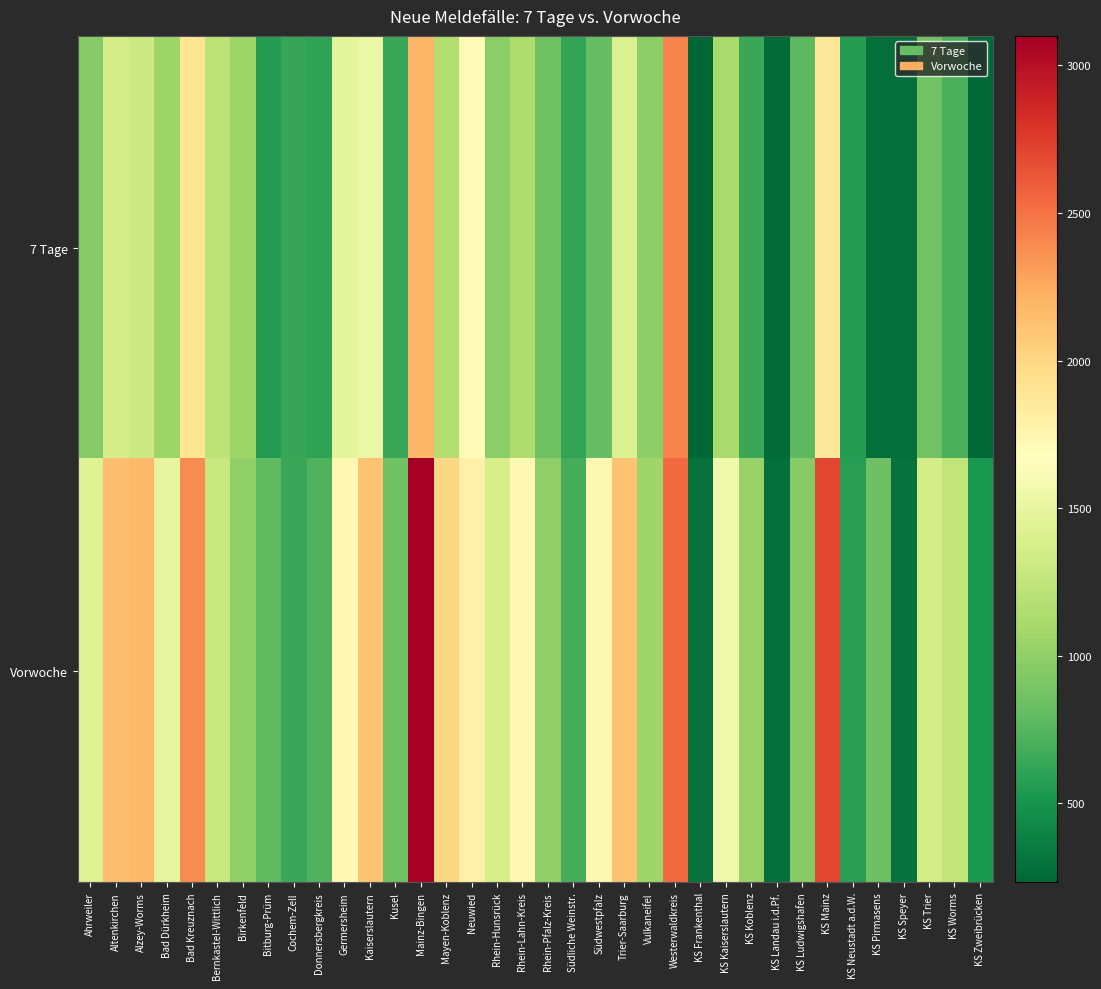

How many series are shown in this chart?

2